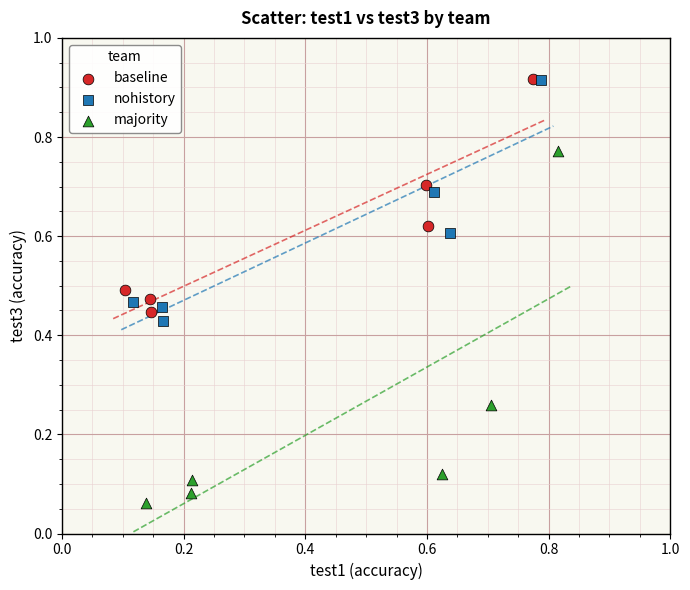

Which series has the largest Y range (max minus min)?

majority